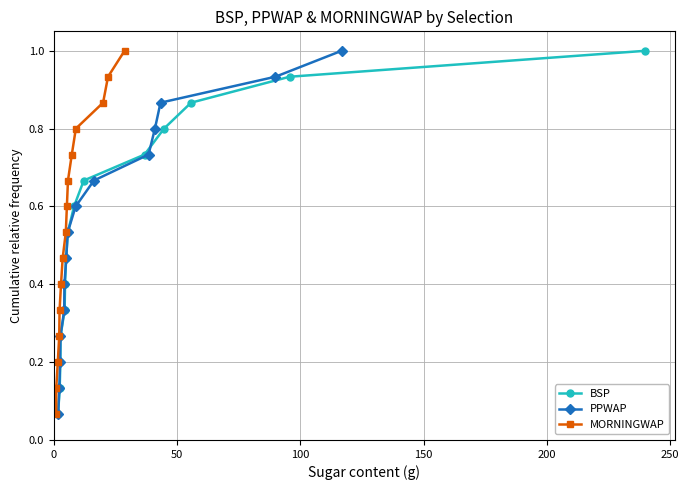

What is the highest value of the BSP series?

1.0